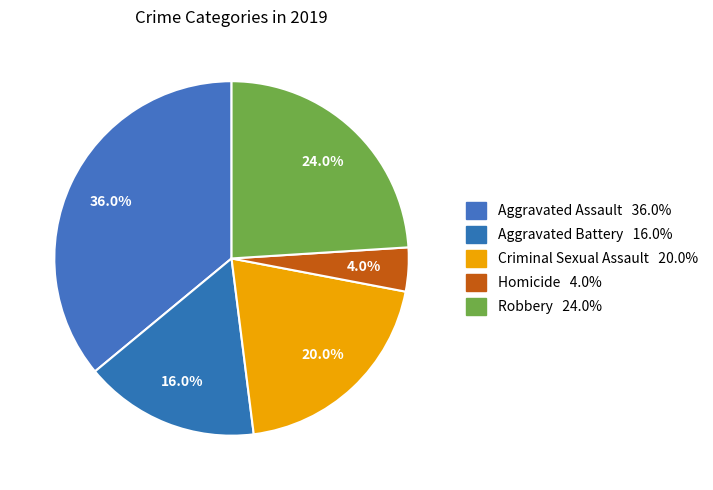

To the nearest percent, what is the difference between the Robbery and Aggravated Battery slice percentages?

8%